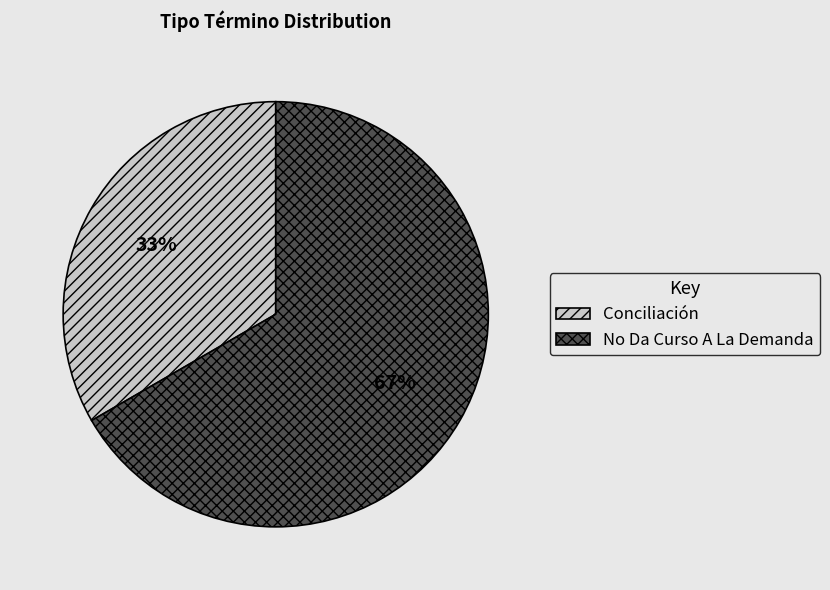

How many slices are in this pie chart?

2